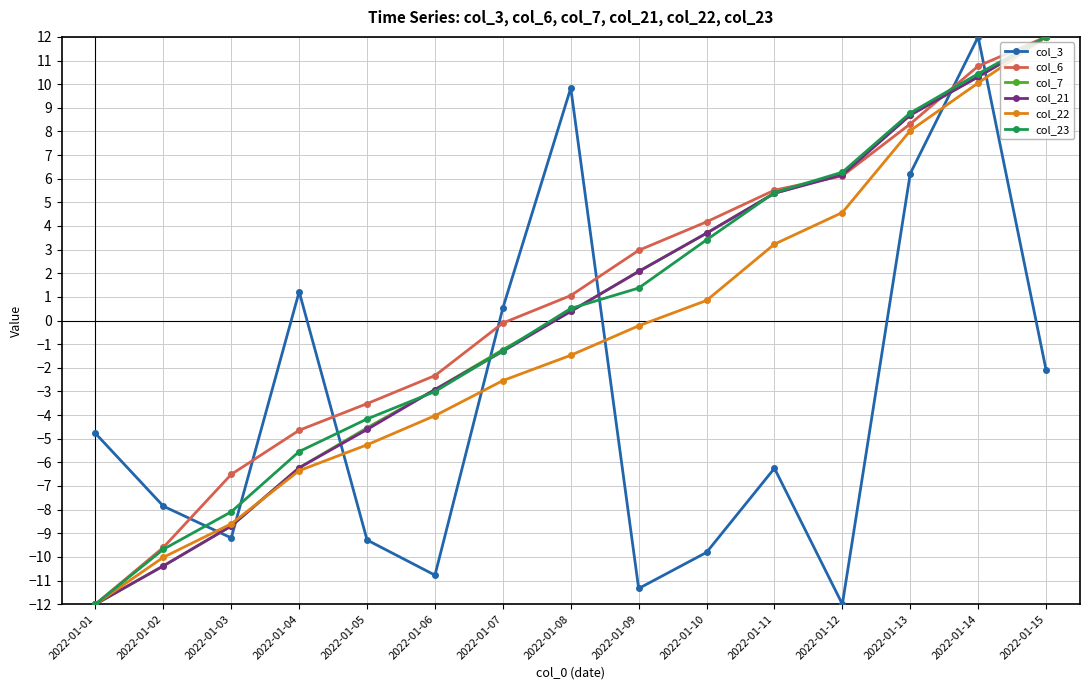

True or false: col_22 and col_21 cross at least once.

True